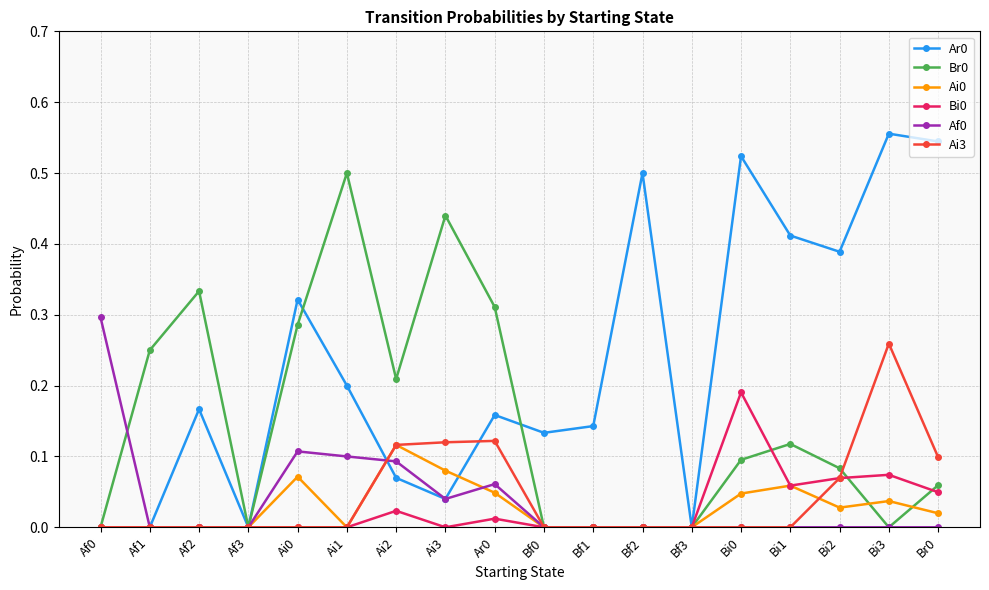

Is it true that Br0 equals 0.5 at Af2?

False